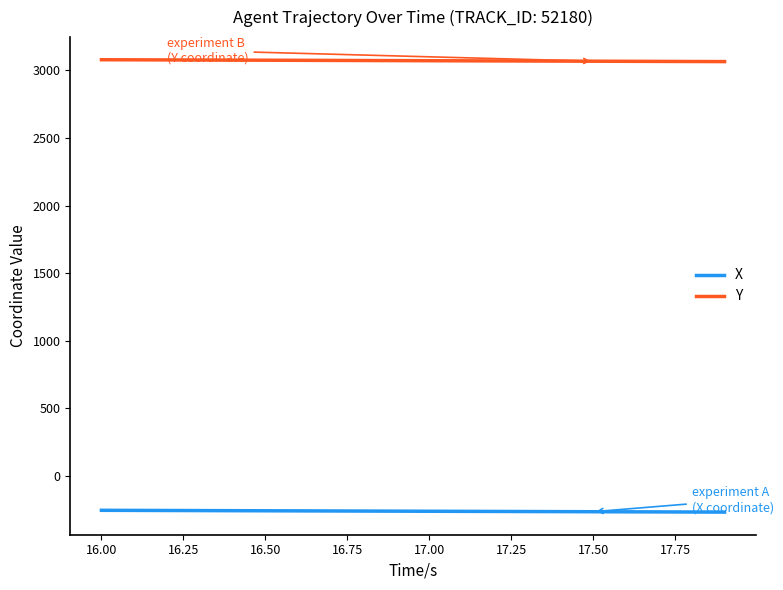

What is the smallest value displayed?

-269.5